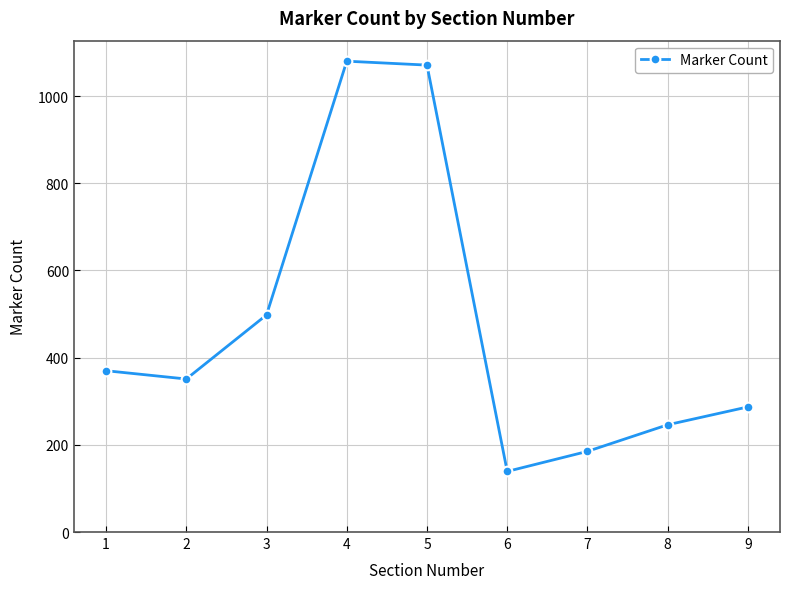

What is the change in value from 5 to 9?

-784